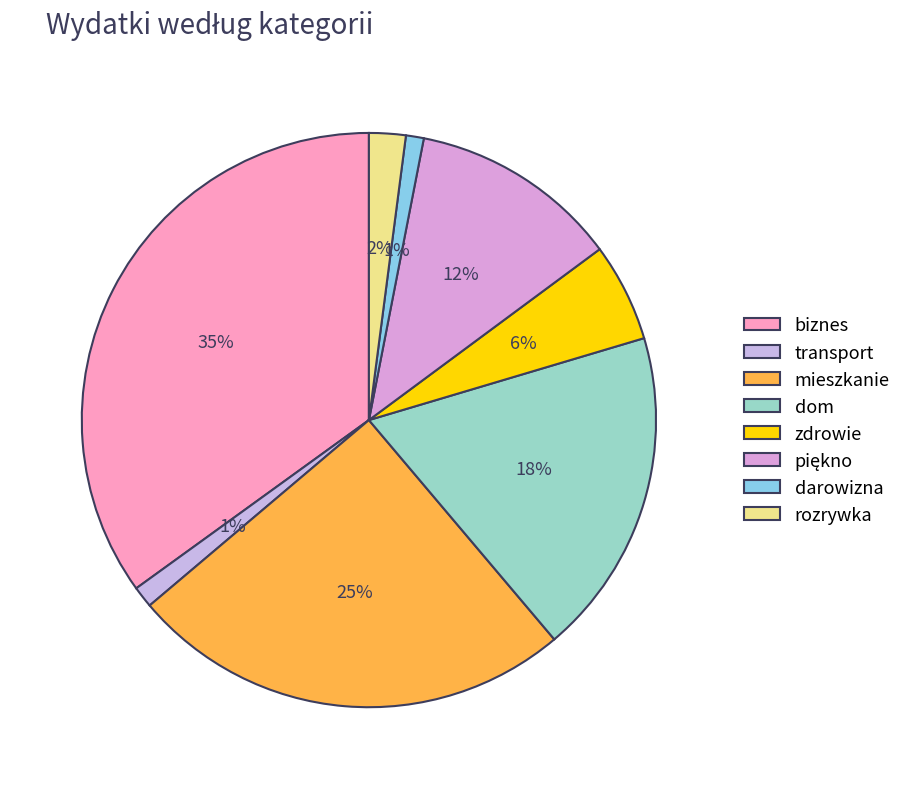

Count the number of slices in the pie.

8